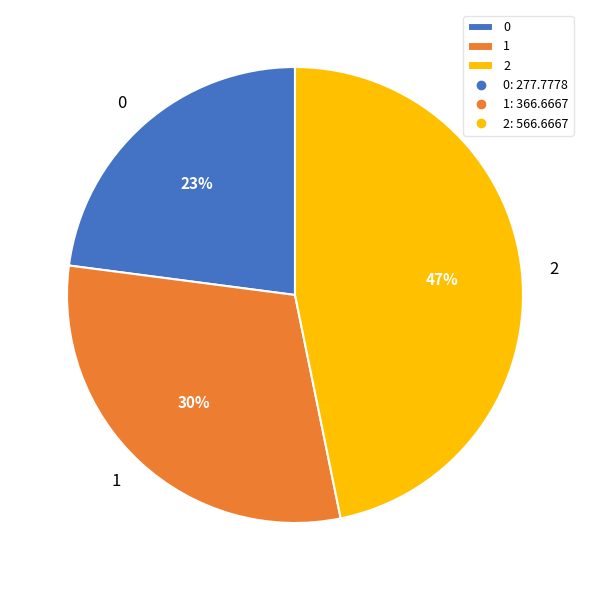

How many slices are in this pie chart?

3